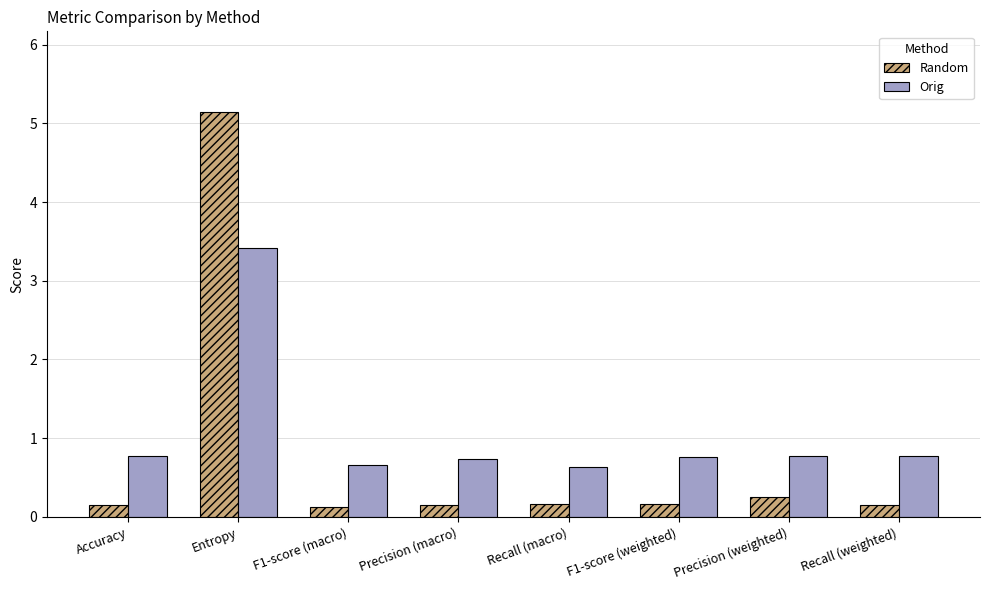

Which series has the largest total across all categories?

Orig